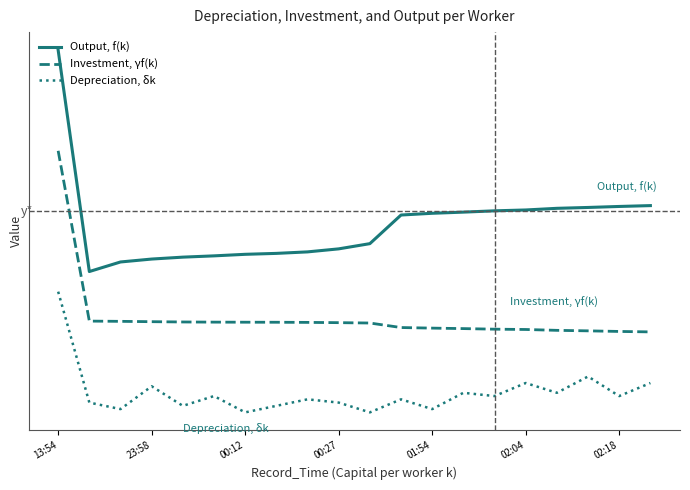

Reading right to left, list all the values displayed in this chart.

Output, f(k): 0.6	0.6	0.6	0.6	0.6	0.6	0.5	0.5	0.5	0.5	0.5	0.4	0.4	0.4	0.4	0.4	0.4	0.4	0.4	1.0
Investment, γf(k): 0.2	0.3	0.3	0.3	0.3	0.3	0.3	0.3	0.3	0.3	0.3	0.3	0.3	0.3	0.3	0.3	0.3	0.3	0.3	0.7
Depreciation, δk: 0.1	0.1	0.1	0.1	0.1	0.1	0.1	0.1	0.1	0.1	0.1	0.1	0.1	0.1	0.1	0.1	0.1	0.1	0.1	0.3